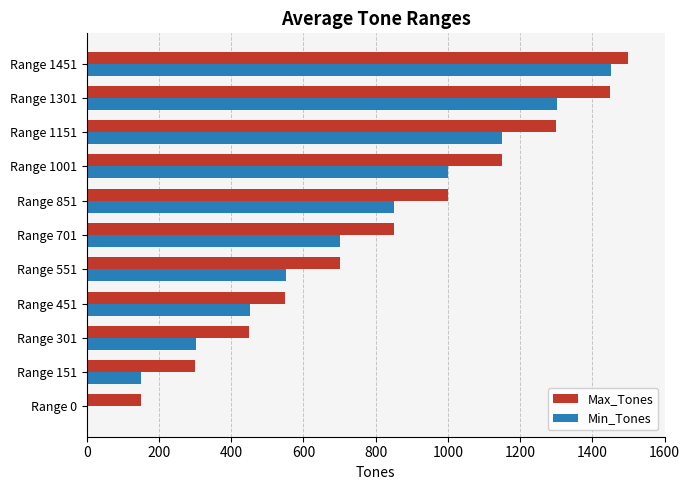

Where is Max_Tones nearest to the value 825?

Range 701